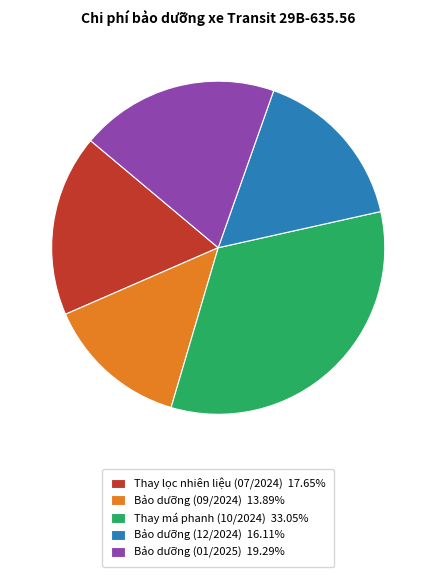

Is the sum of Bảo dưỡng (12/2024) 16.11% and Bảo dưỡng (01/2025) 19.29% greater than half?

No